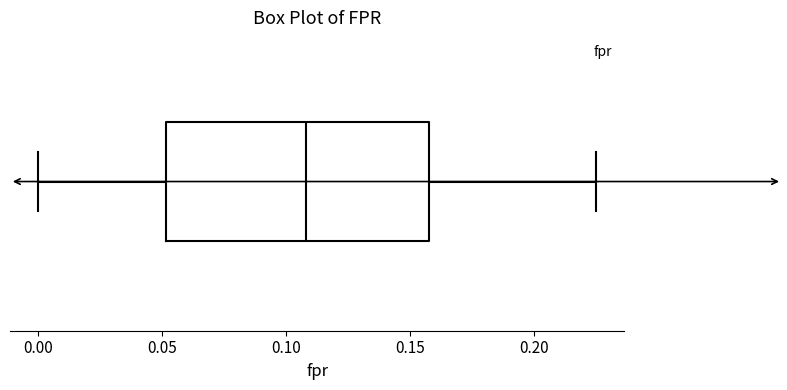

Where is the left edge of the box on the x-axis? The values are not printed on the chart, so give them approximately, as read against the axis.

0.050